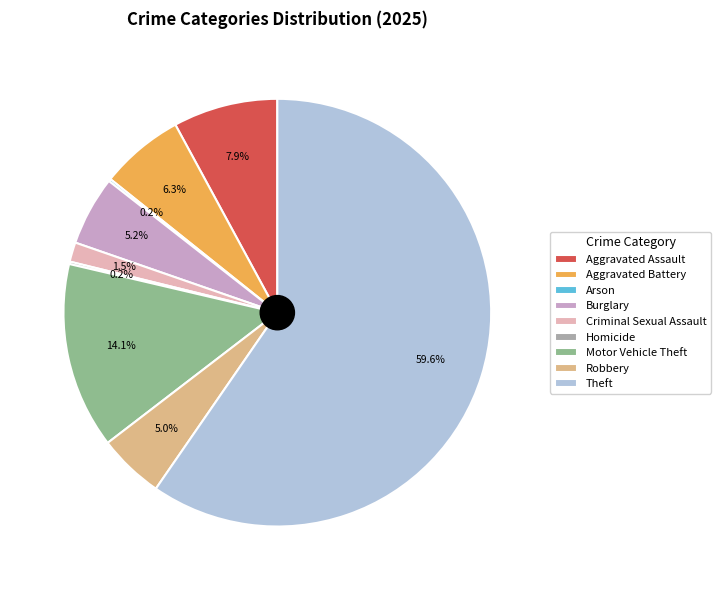

To the nearest percent, what is the difference between the Aggravated Battery and Robbery slice percentages?

1%